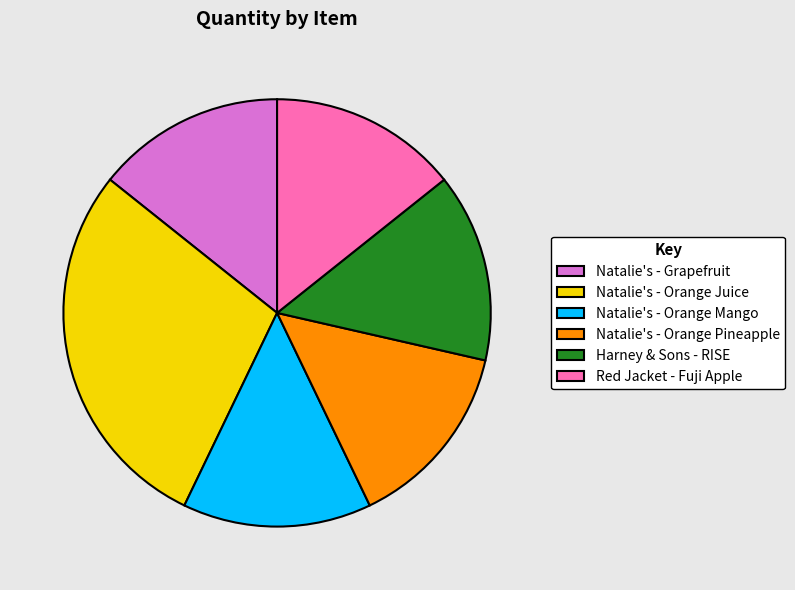

Does any single category account for the majority?

No